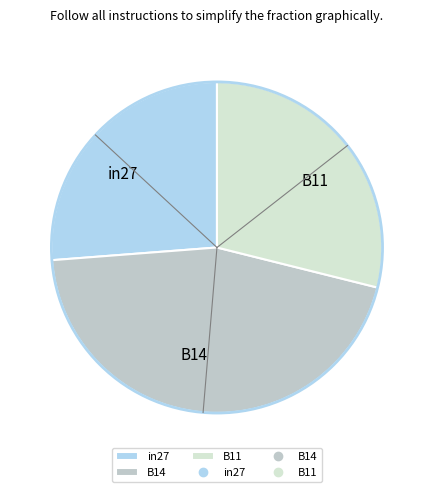

Count the number of slices in the pie.

3